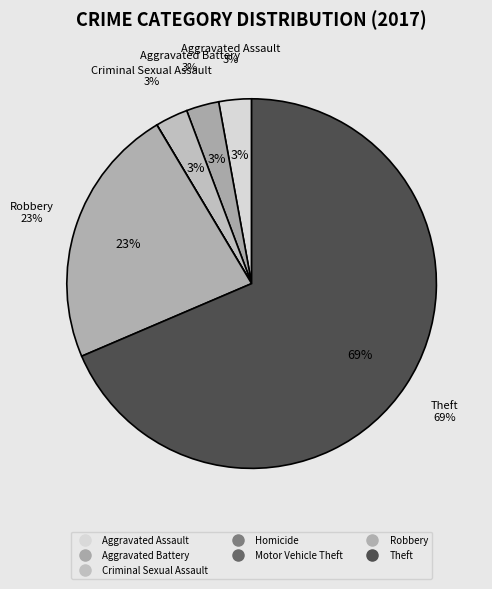

How many segments does this pie chart have?

7